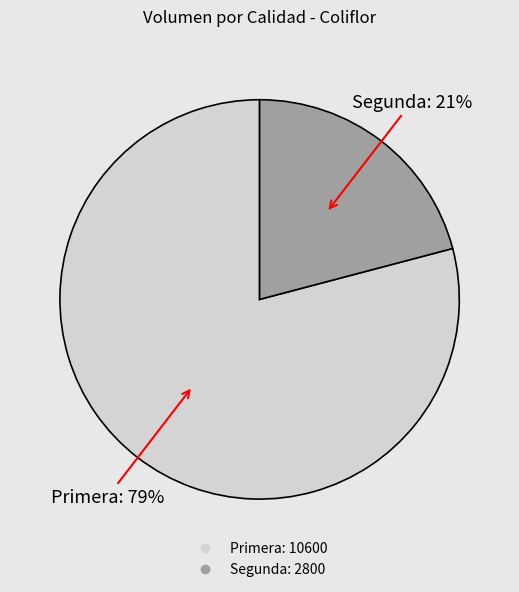

Do Segunda and Primera together represent more than half of the pie?

Yes